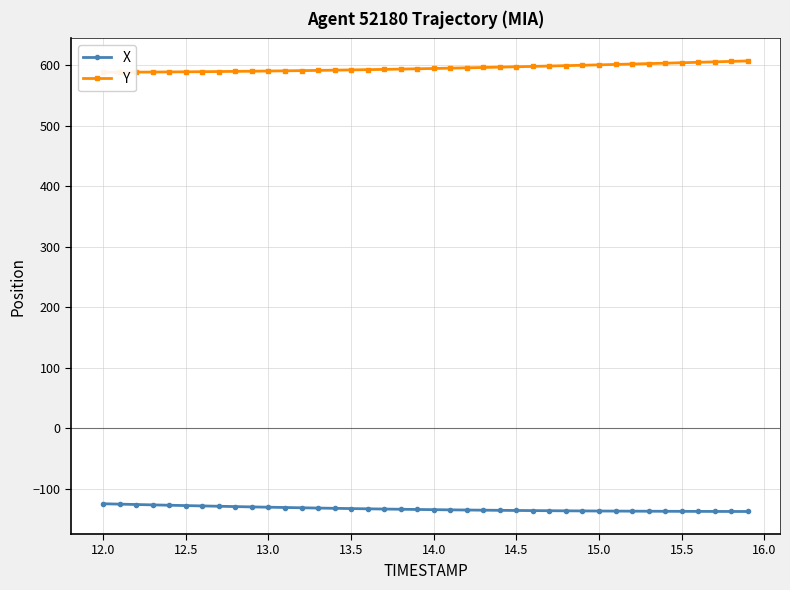

Does the chart have visible grid lines?

Yes